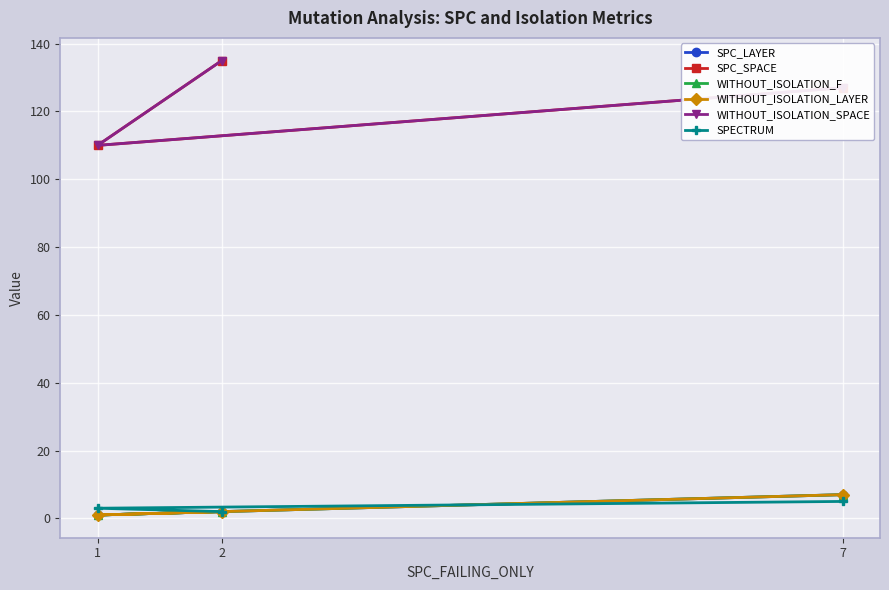

Read the SPECTRUM value at 7.

5